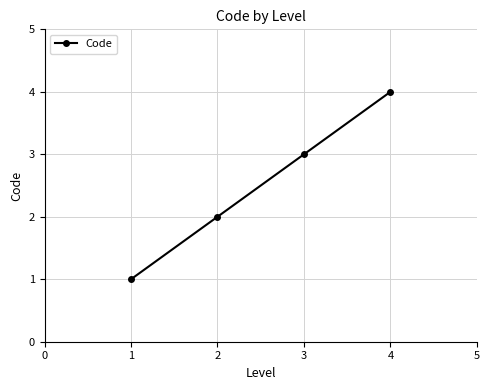

How many values are below 3?

2